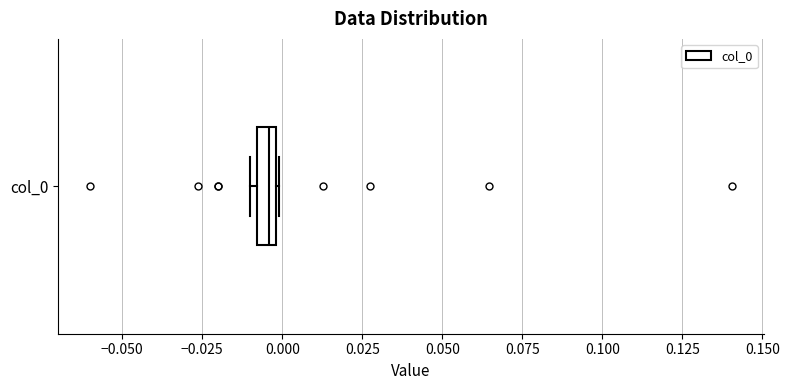

Where is the left edge of the box for col_0 on the x-axis? The values are not printed on the chart, so give them approximately, as read against the axis.

-0.010